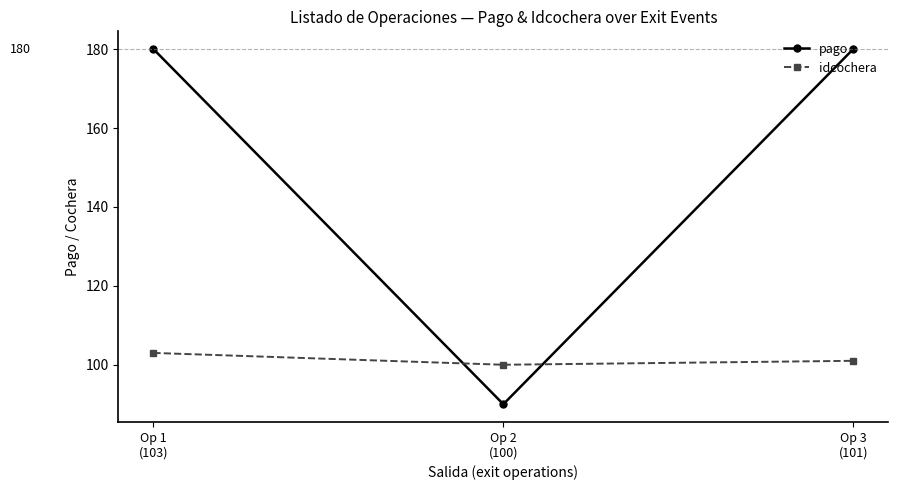

Which series has the largest total across all categories?

pago